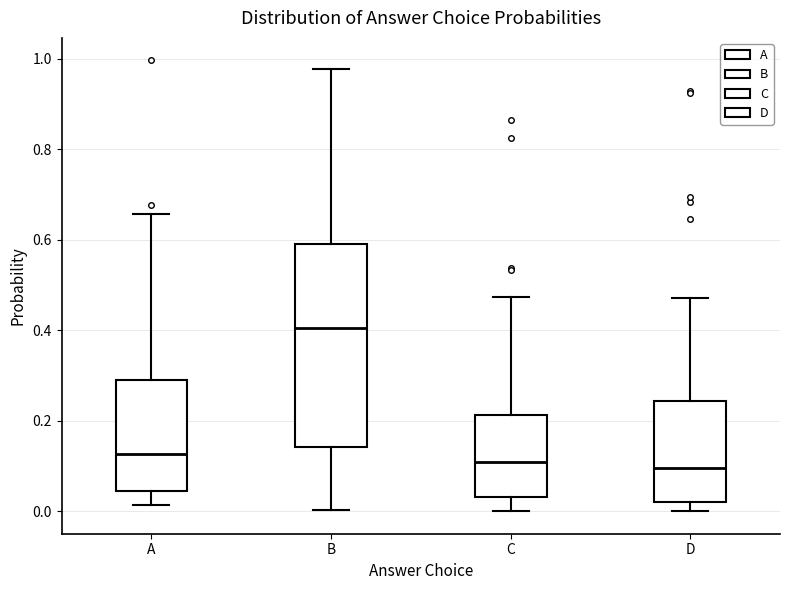

Reading left to right, transcribe this box plot: for each box, give where its median line is, the range the box spans, and where its two whiskers end, as read against the y-axis. The values are not printed on the chart, so give them approximately, as read against the axis.

A: median 0.12, box 0.04 to 0.30, whiskers 0.02 to 0.66
B: median 0.40, box 0.14 to 0.60, whiskers 0.00 to 0.98
C: median 0.10, box 0.04 to 0.22, whiskers 0.00 to 0.48
D: median 0.10, box 0.02 to 0.24, whiskers 0.00 to 0.48